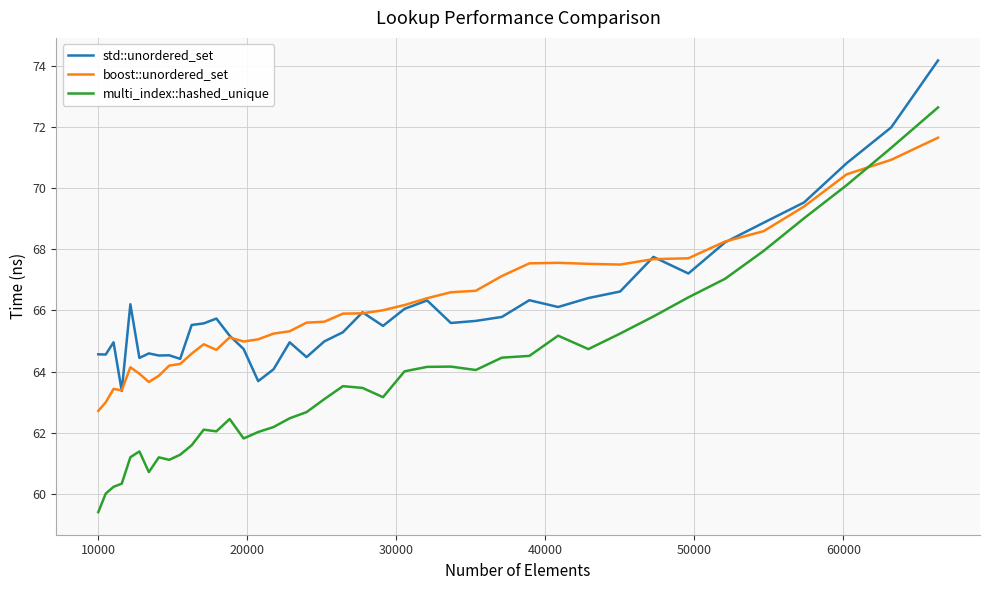

How many times do multi_index::hashed_unique and boost::unordered_set cross each other?

1